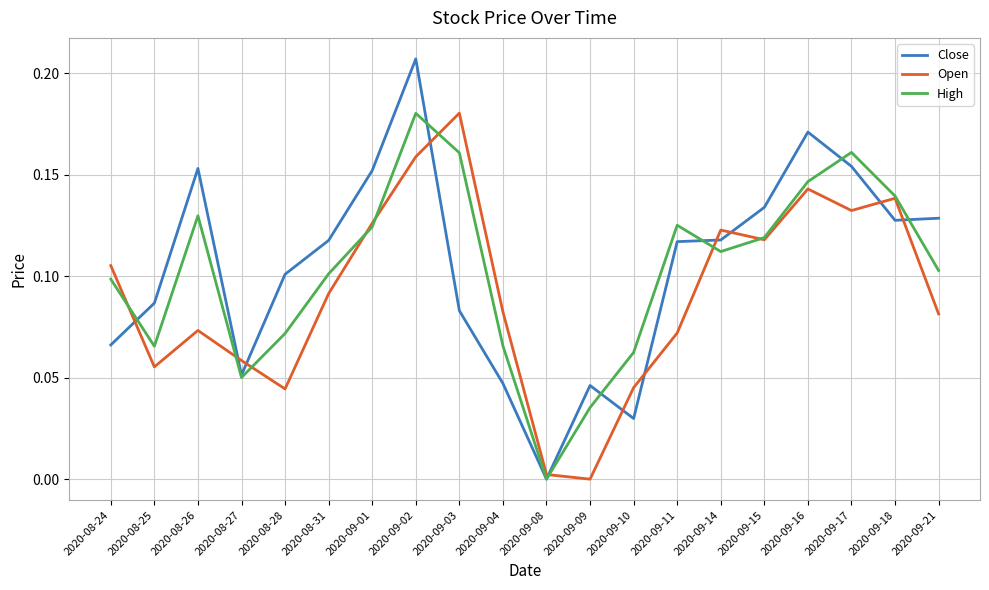

What position from the left is 2020-08-28?

5